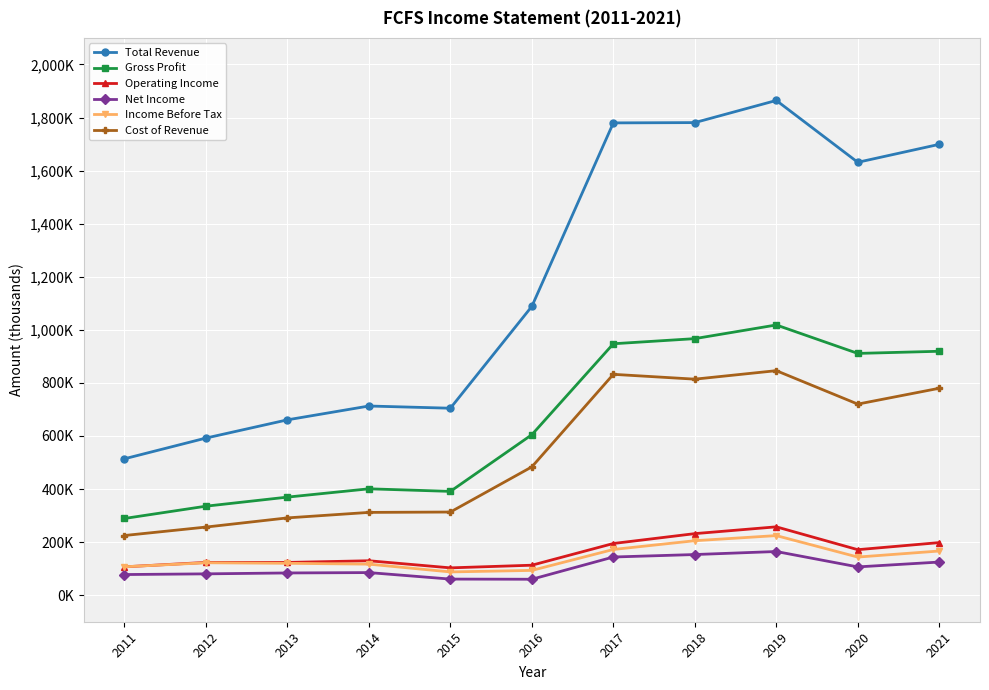

What is the total value across all series at 2013?

1649100